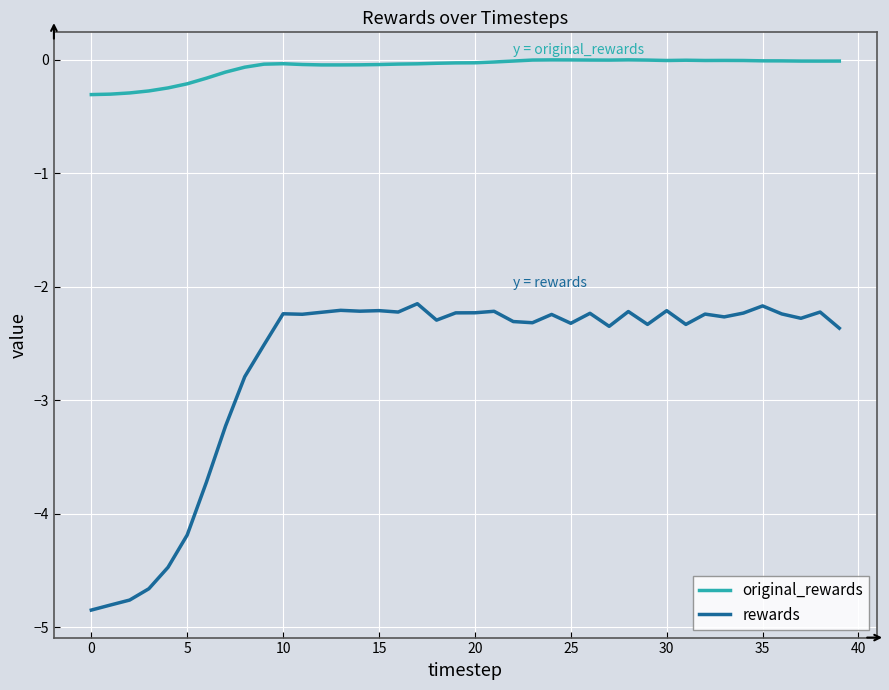

List the series in order of their overall mean, lowest first.

rewards, original_rewards